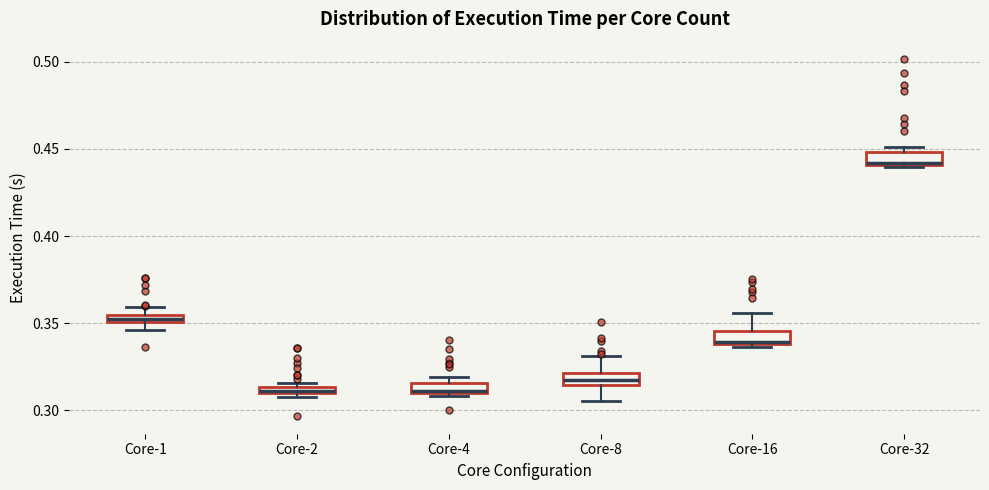

Where is the upper edge of the box for Core-4 on the y-axis? The values are not printed on the chart, so give them approximately, as read against the axis.

0.315